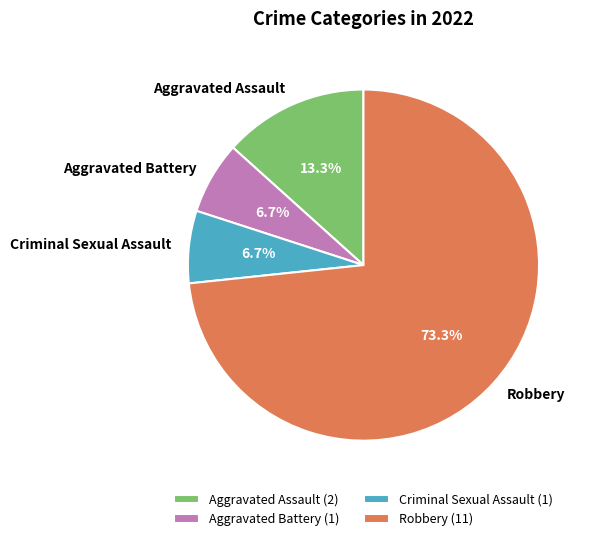

Does any single category account for the majority?

Yes